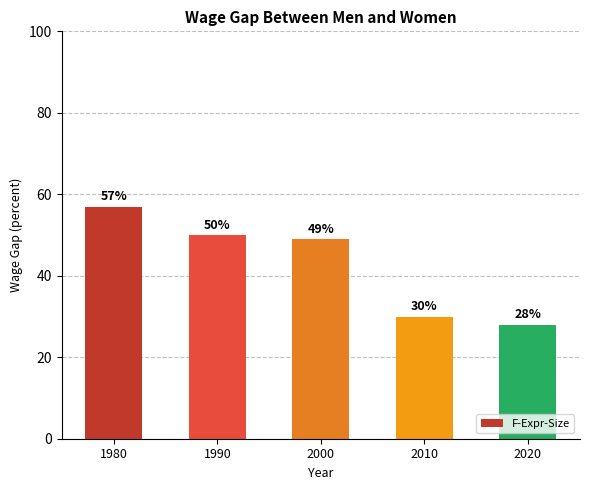

Reading right to left, extract all data points from this chart.

28	30	49	50	57